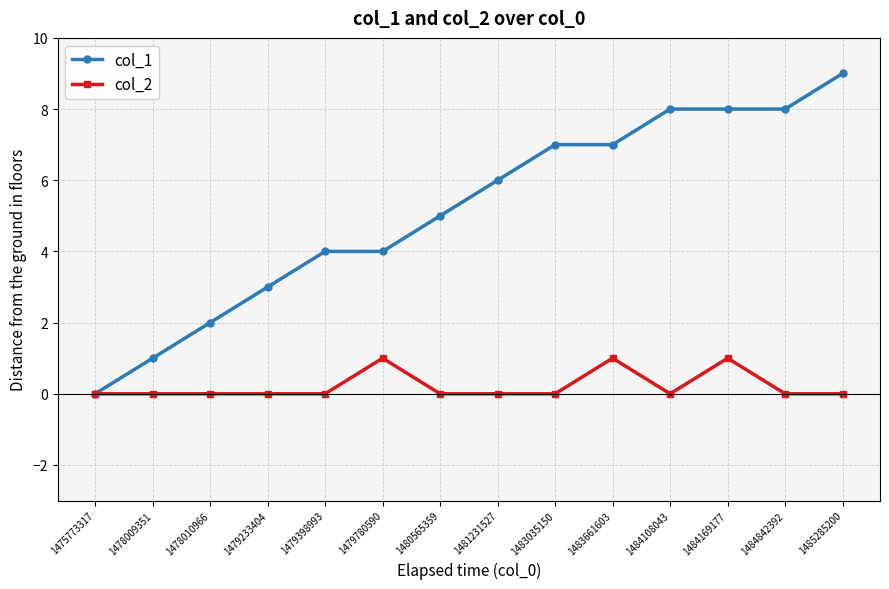

Which series changed the most between 1478010966 and 1483661603?

col_1